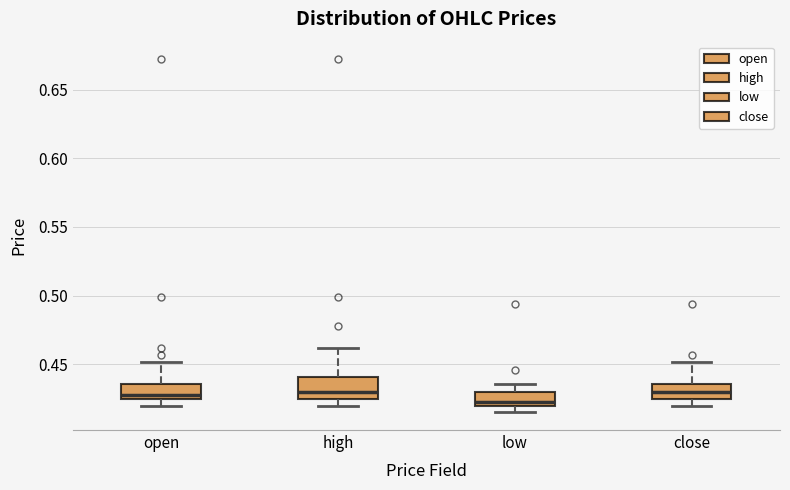

Which box's median line is the lowest?

low